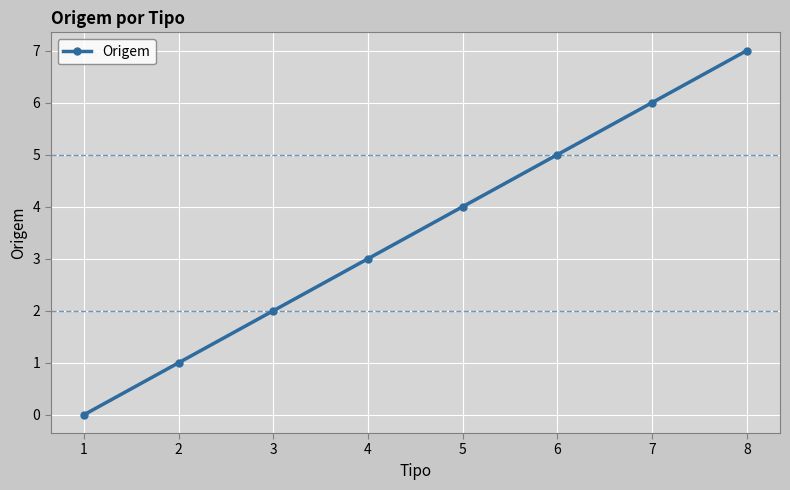

List the labels in order of value, largest first.

8, 7, 6, 5, 4, 3, 2, 1